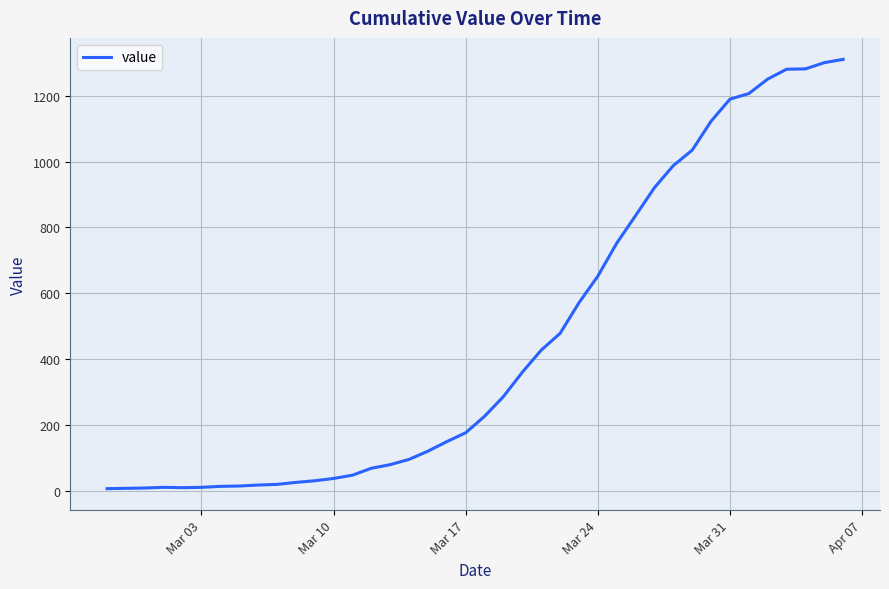

What is the greatest value displayed?

1311